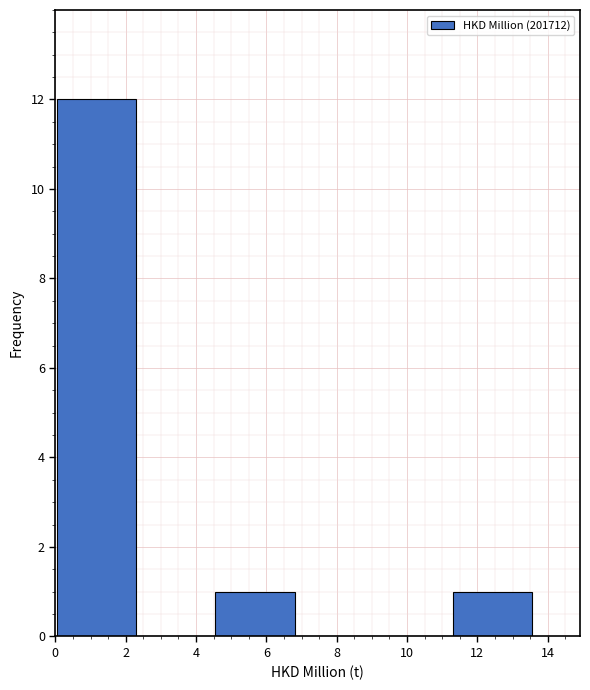

How tall is the bar that spans 0.0 to 2.2 on the x-axis? Neither the bar edges nor the heights are printed on the chart, so give them approximately, as read against the axes.

12